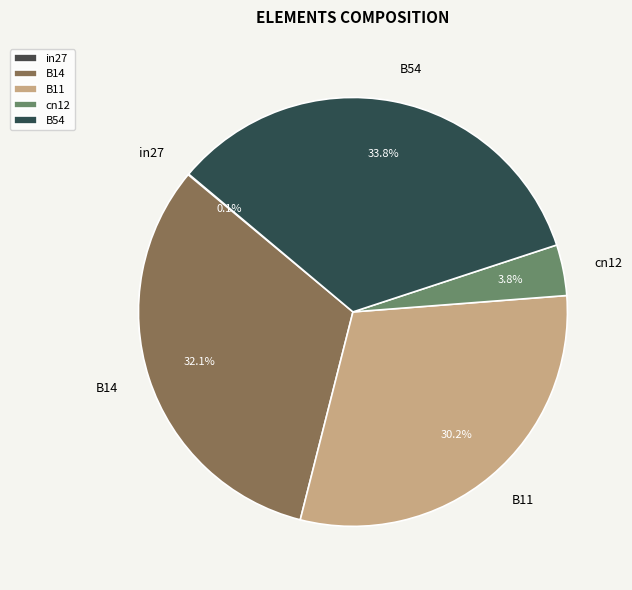

Which has a higher value, B11 or B54?

B54